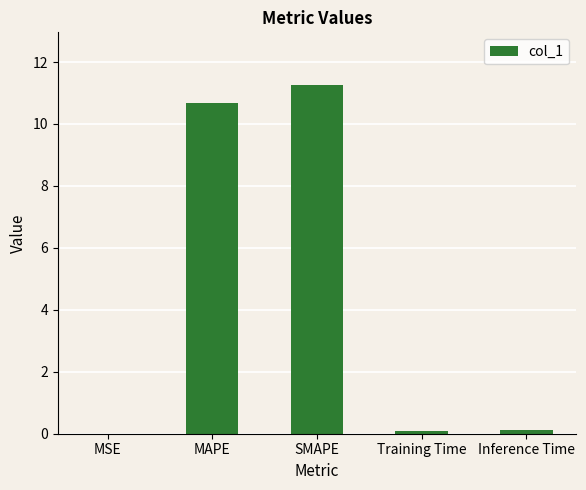

What is the greatest value displayed?

11.3